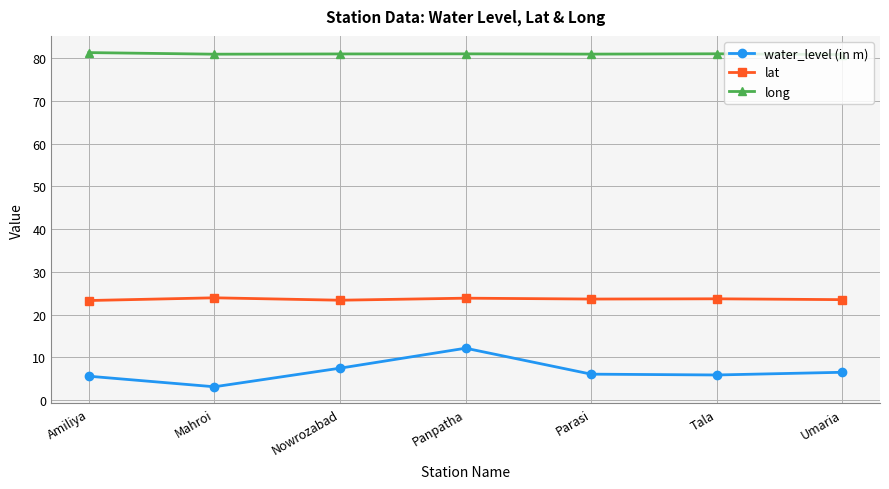

What is the difference between the highest and lowest values at Umaria?

74.3